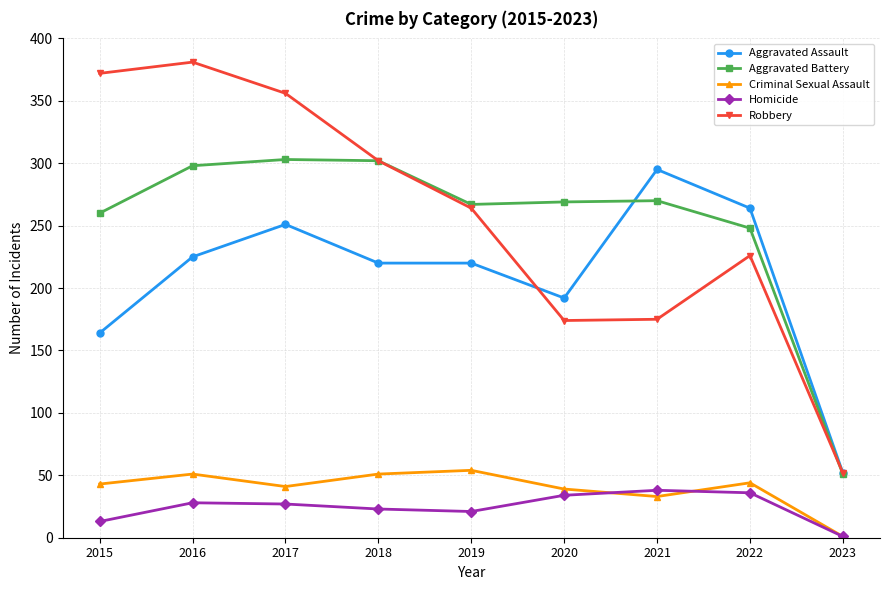

True or false: Aggravated Assault has more than 1 points higher than both neighbors.

True